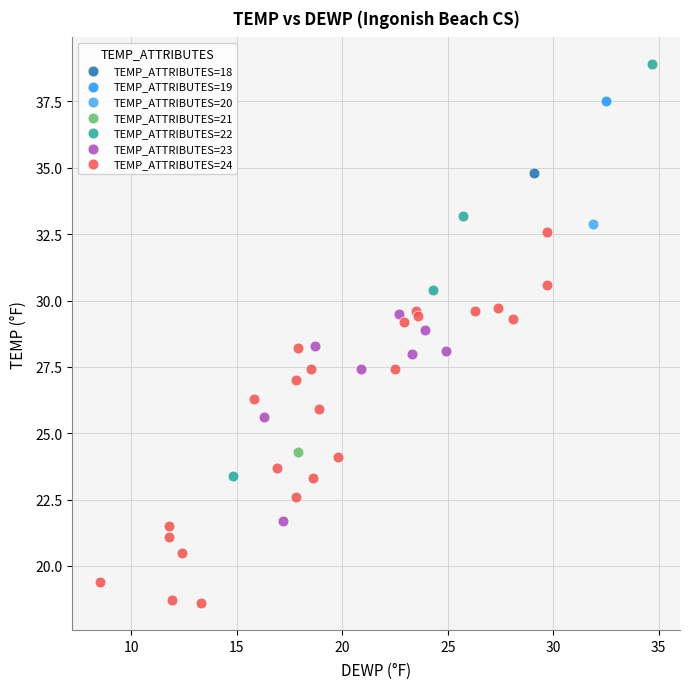

What are all the series names shown in the legend?

TEMP_ATTRIBUTES=18, TEMP_ATTRIBUTES=19, TEMP_ATTRIBUTES=20, TEMP_ATTRIBUTES=21, TEMP_ATTRIBUTES=22, TEMP_ATTRIBUTES=23, TEMP_ATTRIBUTES=24